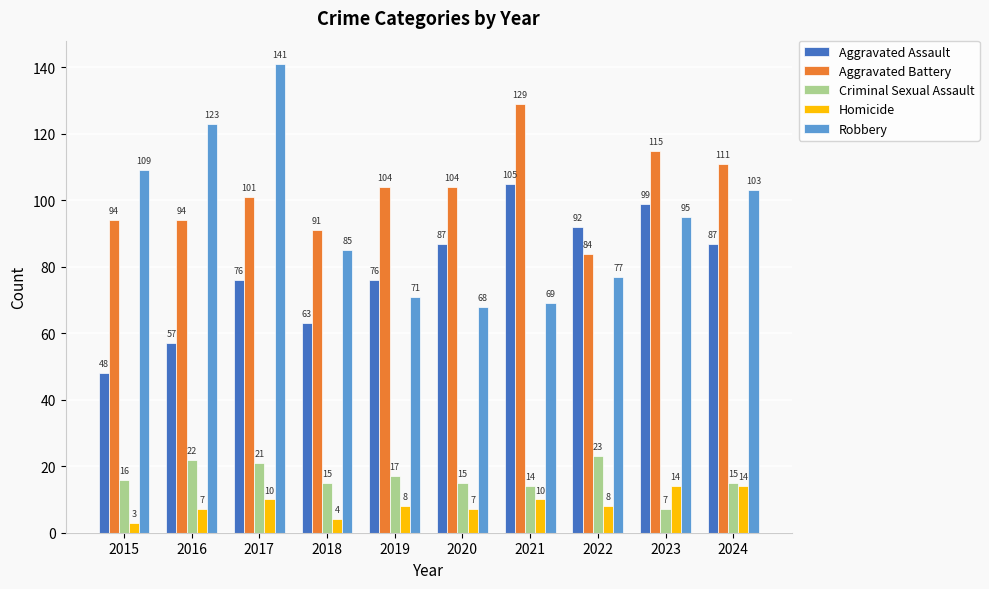

Which category has the lowest value in the Aggravated Battery series?

2022